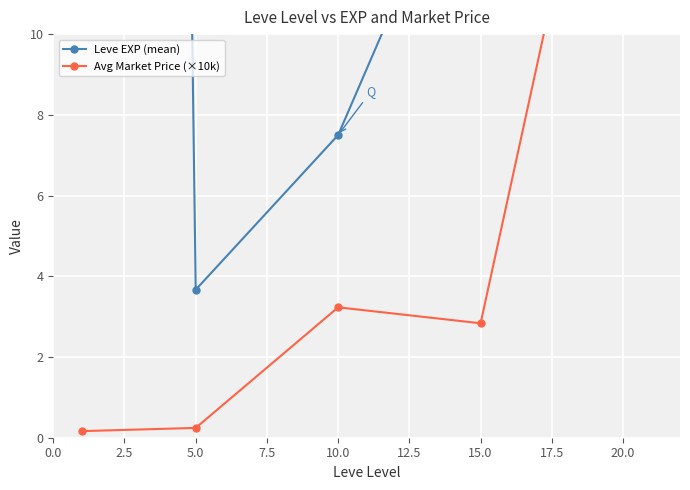

The Leve EXP (mean) series shows 24.7 at 15.0. True or false?

False